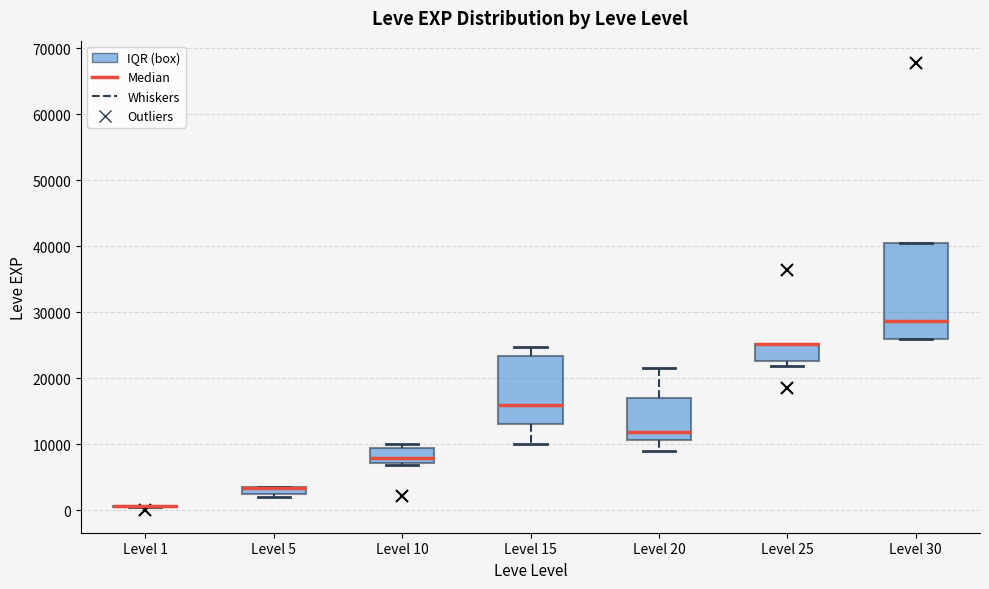

Which box is the tallest, from its lower edge to its upper edge?

Level 30